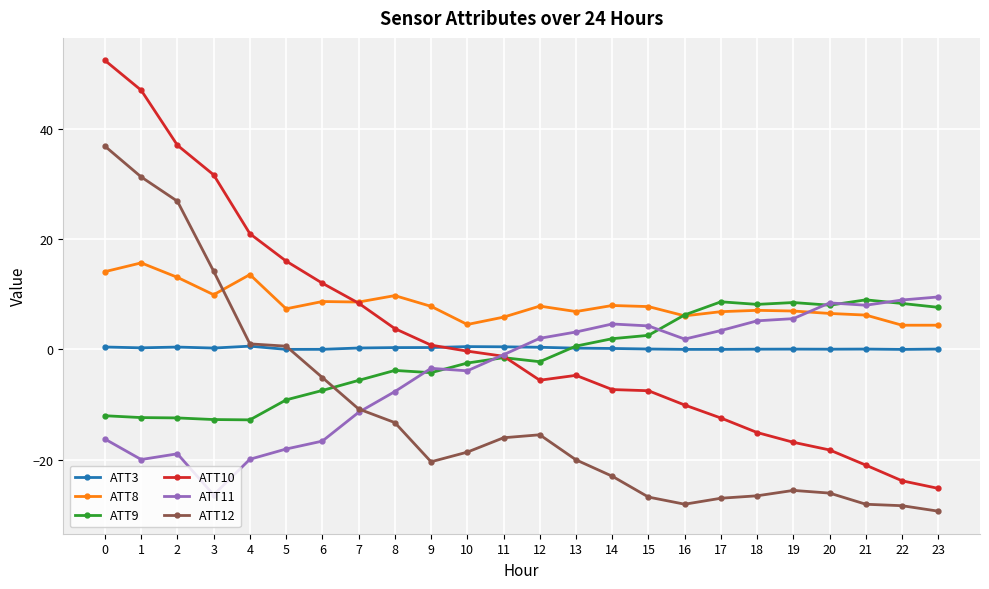

Which series has the largest total across all categories?

ATT8